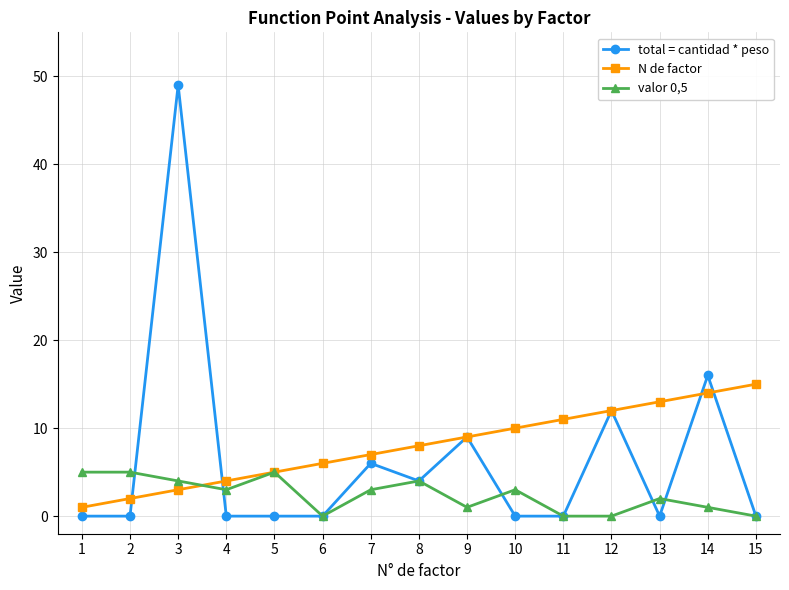

True or false: valor 0,5 has more than 0 interior local peaks.

True